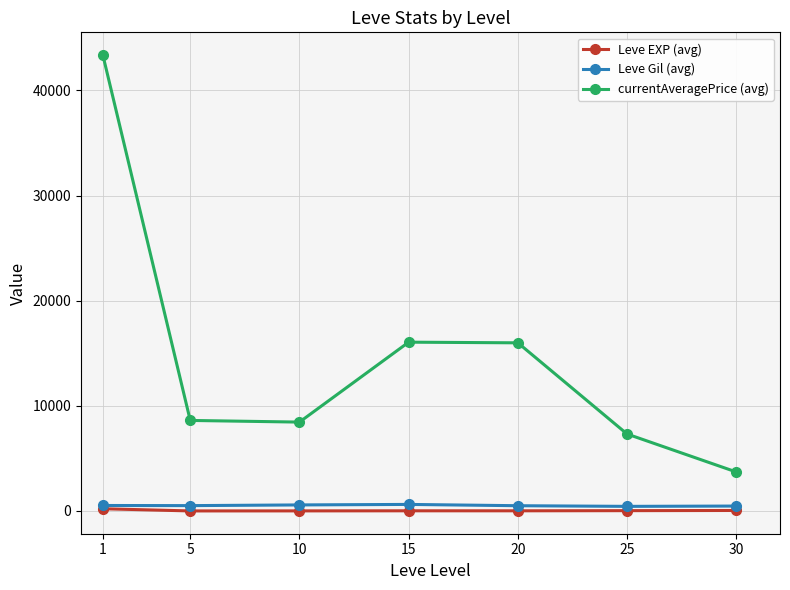

Read the Leve Gil (avg) value at 10.

575.0